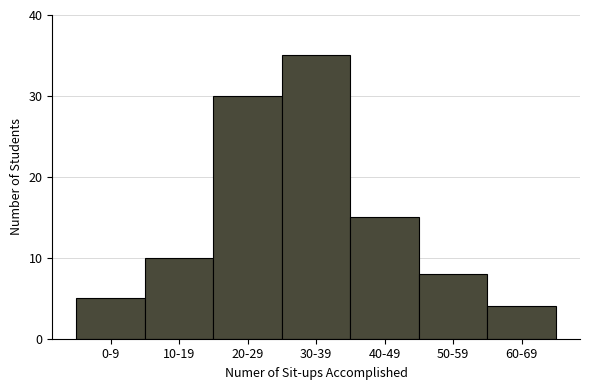

Reading right to left, transcribe all the data shown in this chart.

4	8	15	35	30	10	5